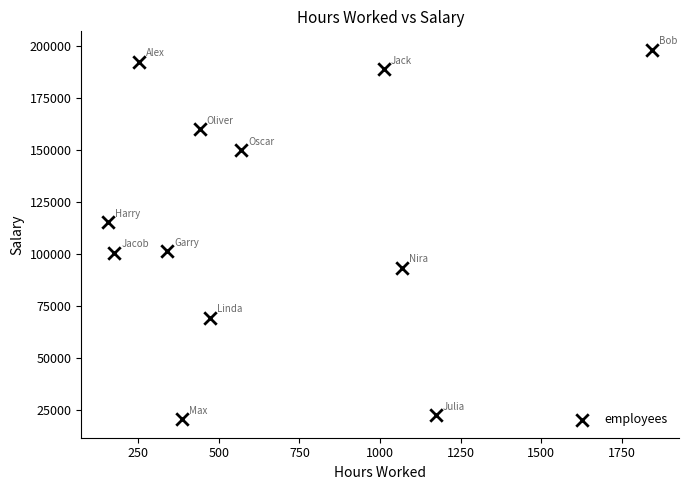

What Y value in the scatter plot is closest to 109293?

115178.4